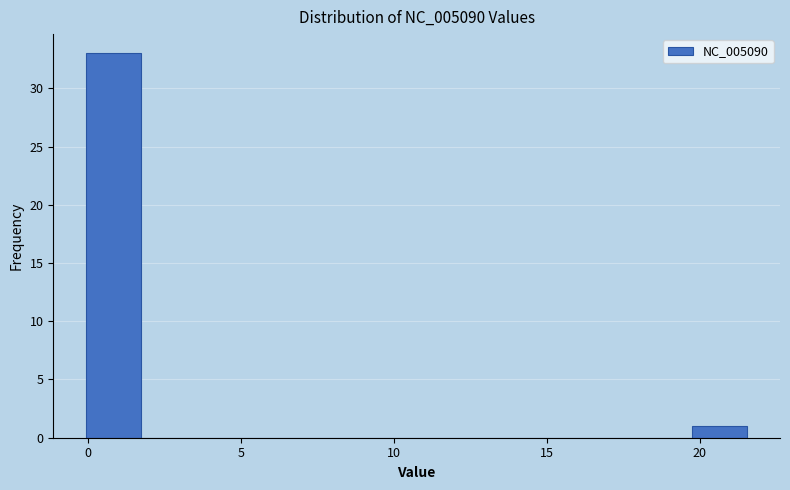

Around what value on the x-axis is the tallest bar? Give the approximate position of its centre, as read against the axis.

1.0